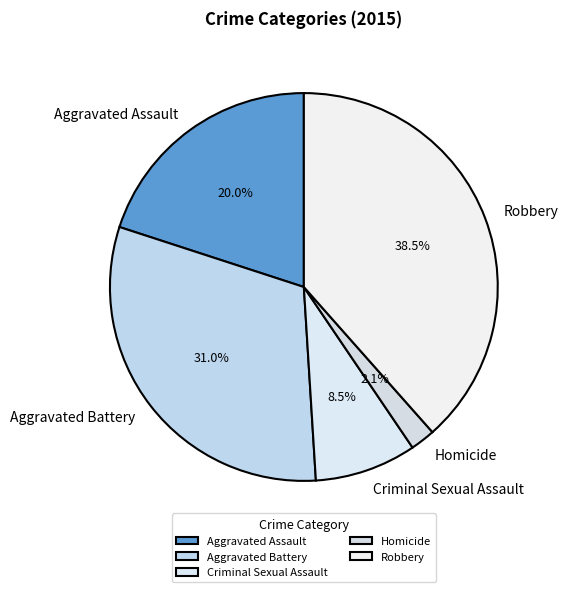

How much of the chart is everything except Homicide?

97.9%